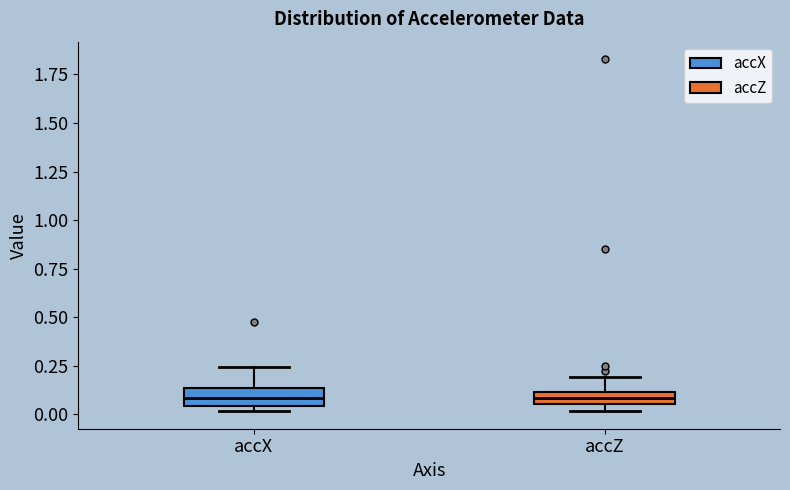

Where does the upper whisker of the box for accZ end on the y-axis? The values are not printed on the chart, so give them approximately, as read against the axis.

0.20